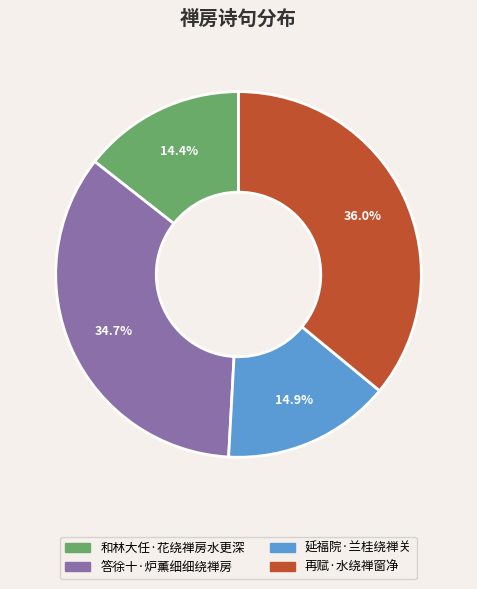

To the nearest percent, what percentage of the pie is 答徐十·炉薰细细绕禅房?

35%